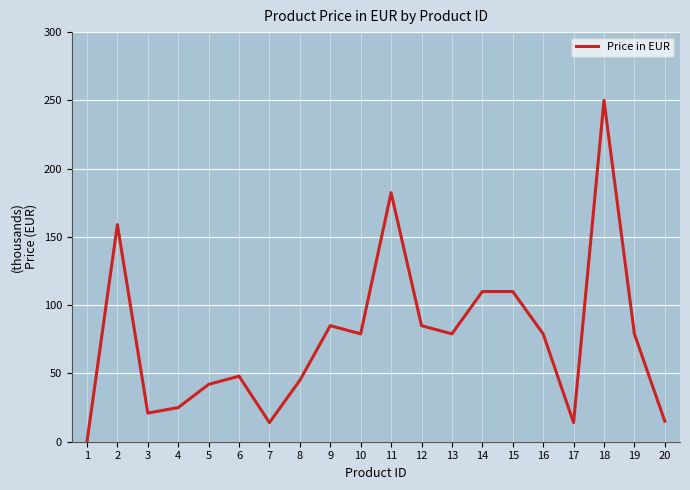

Where is the first local minimum?

3